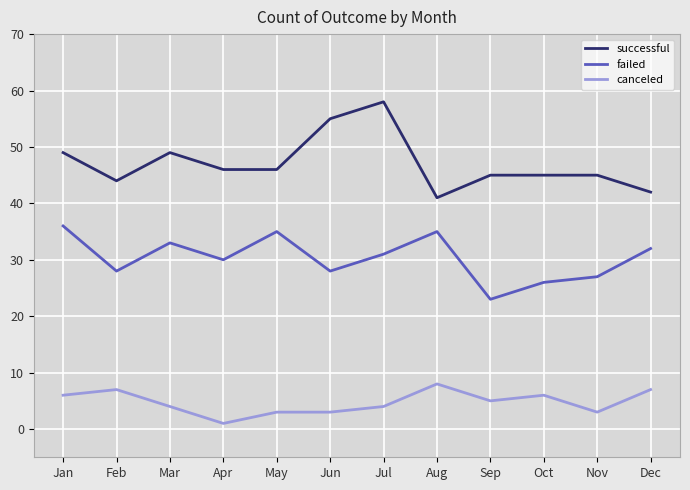

In failed, how many points are higher than both neighbors (excluding endpoints)?

3